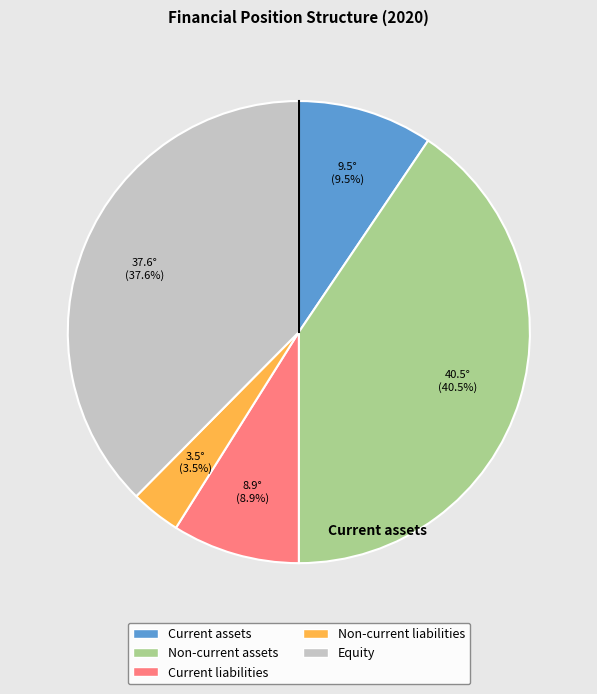

Does Current assets represent more than half of the total?

No